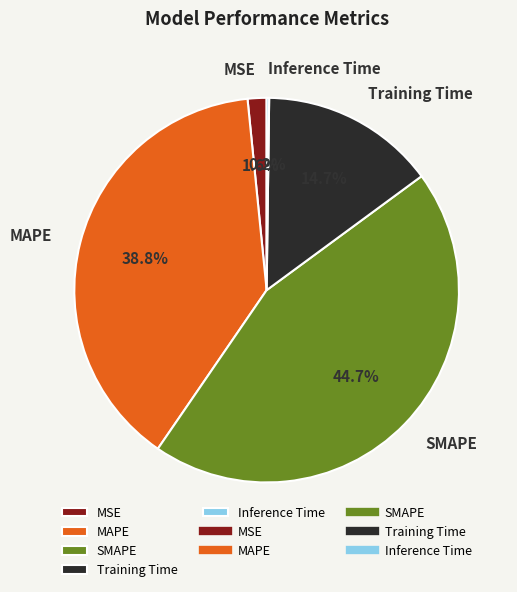

Does any single category account for the majority?

No